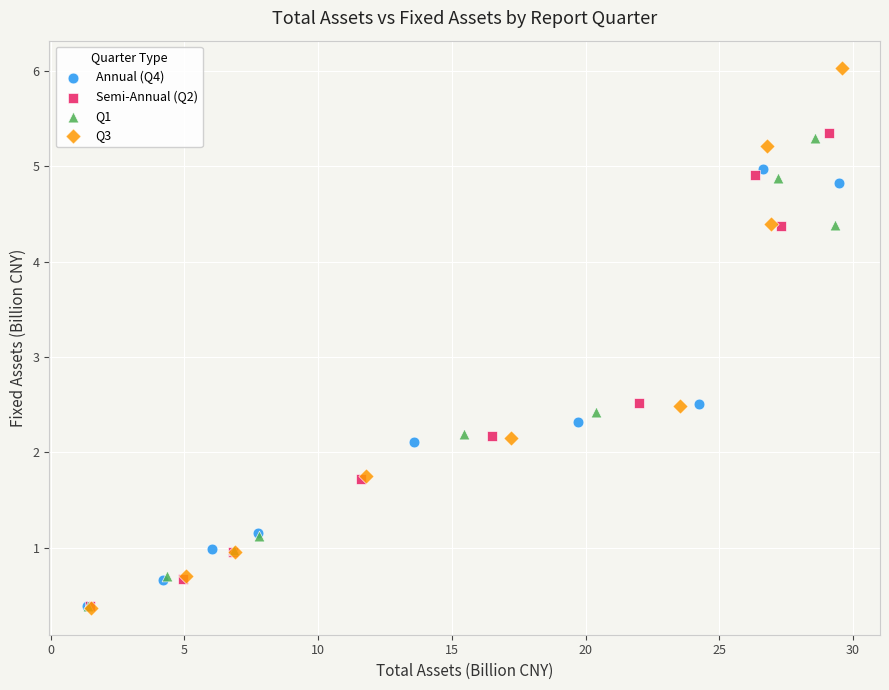

Which series reaches the maximum Y coordinate?

Q3